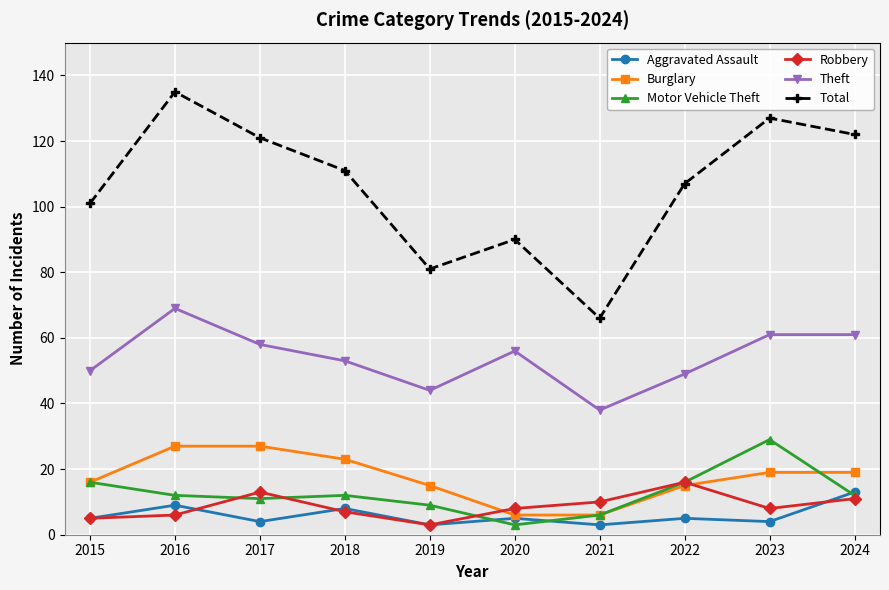

Read the Robbery value at 2022.

16